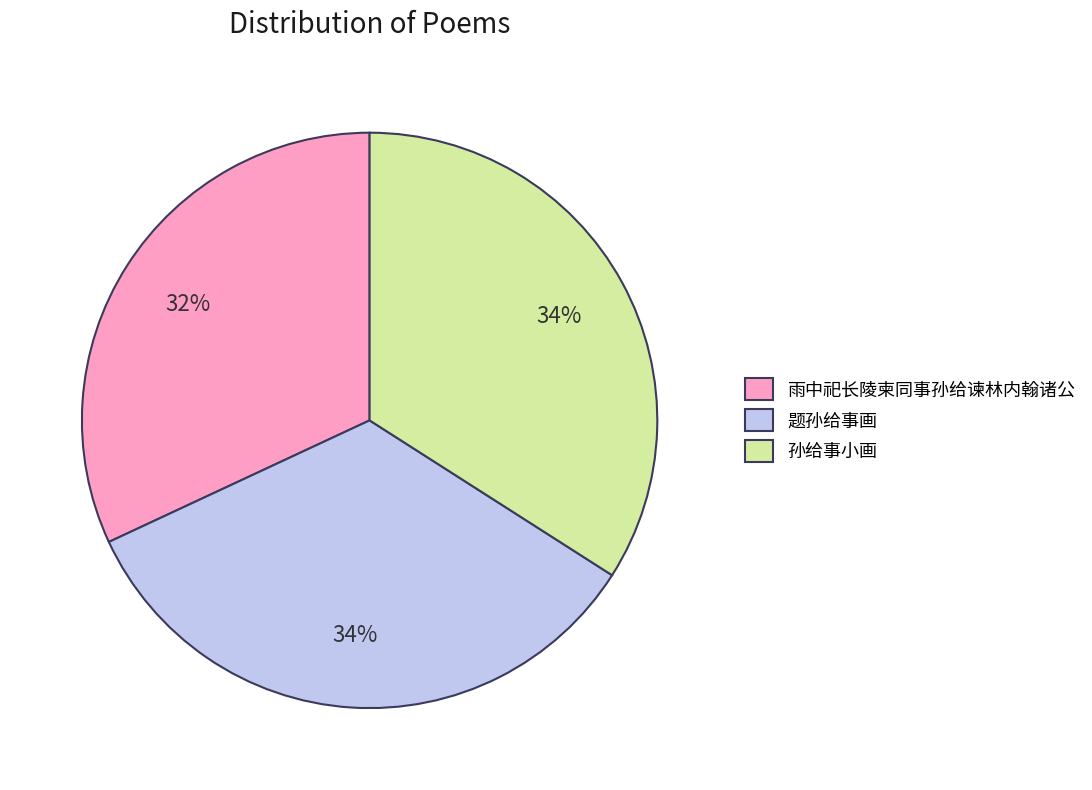

Which slice is the smallest?

雨中祀长陵柬同事孙给谏林内翰诸公